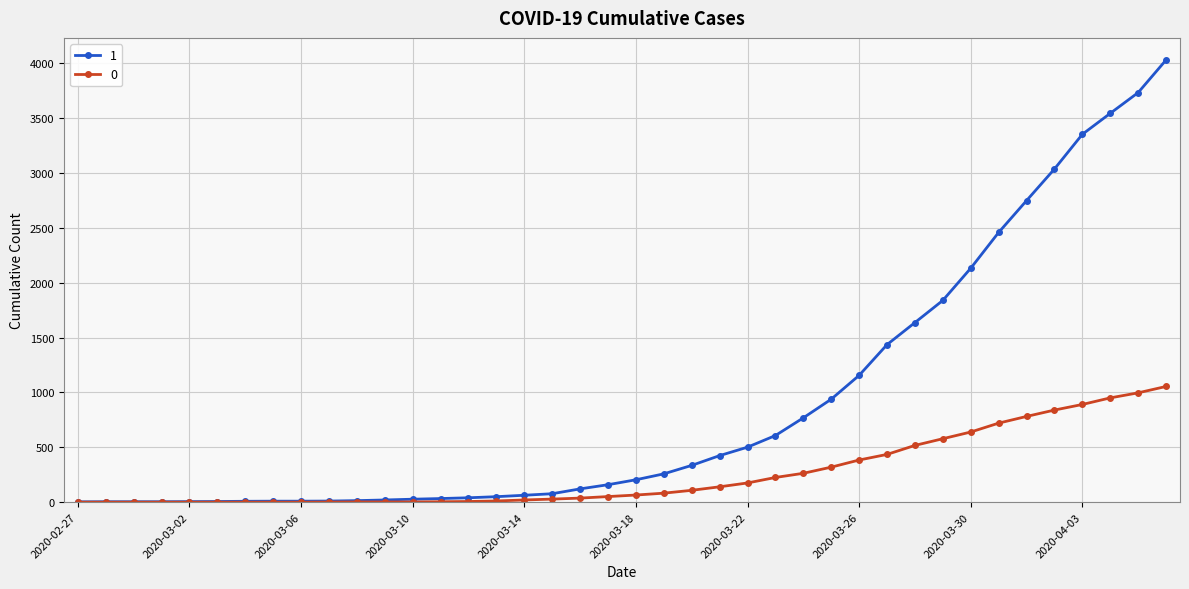

What are all the series names shown in the legend?

1, 0